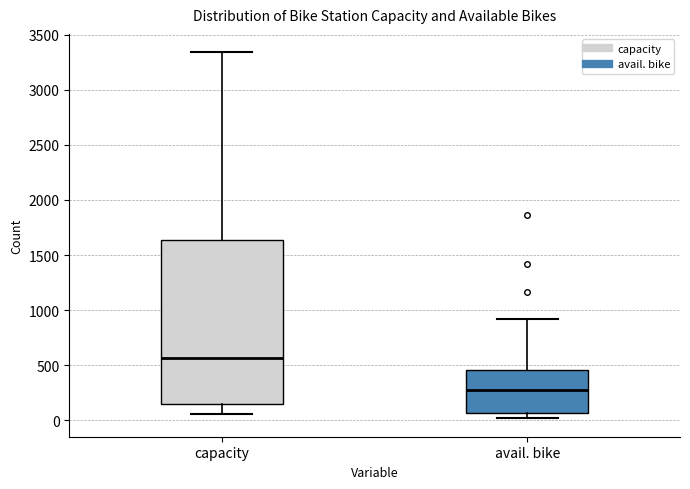

Which box is the tallest, from its lower edge to its upper edge?

capacity